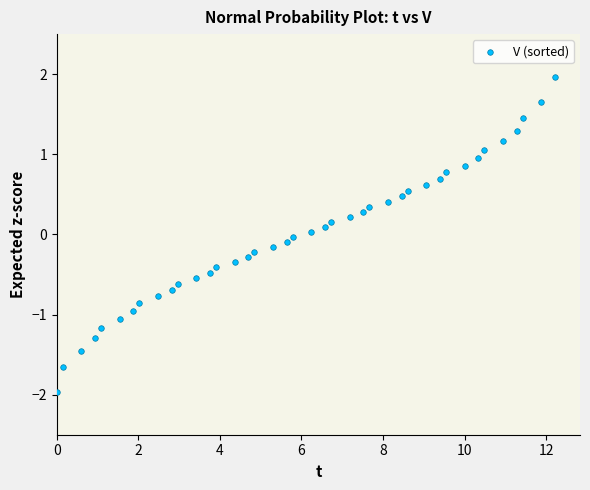

What is the range of Y values (max minus min)?

3.9